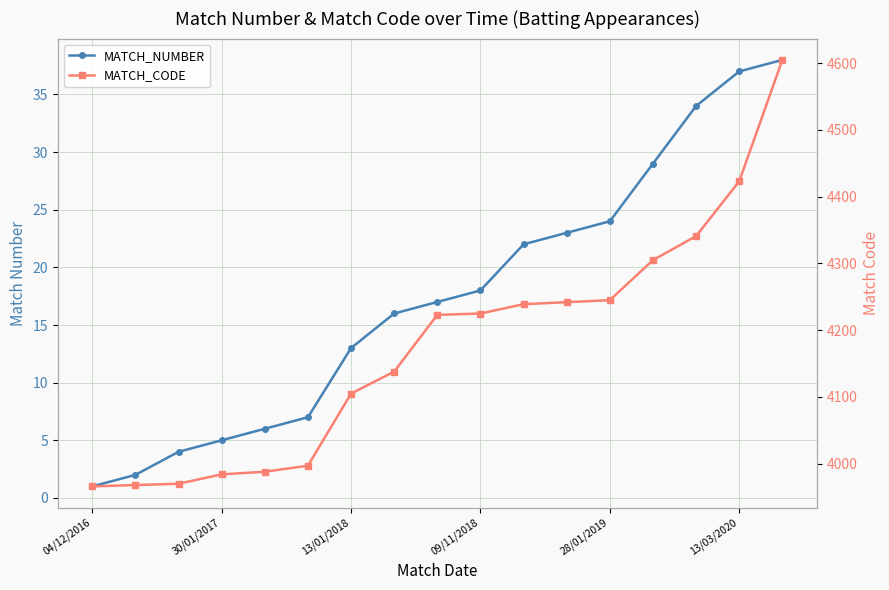

Is it true that MATCH_NUMBER equals 8 at 30/01/2017?

False